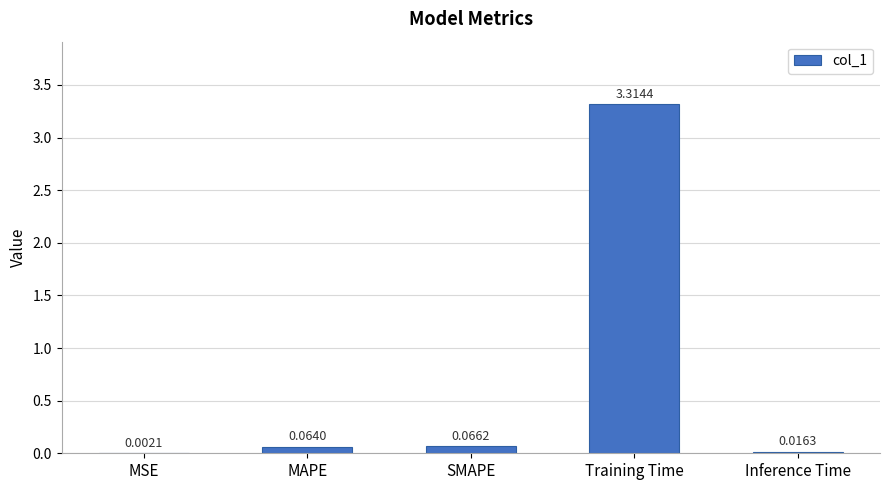

Where is the data nearest to the value 1?

SMAPE